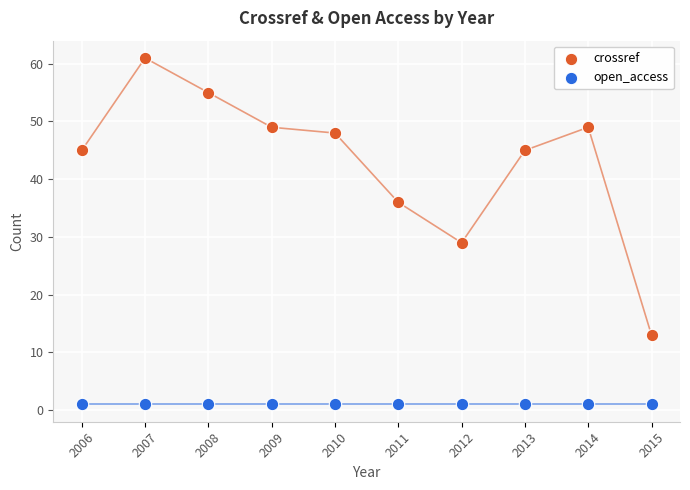

Which series contains the highest Y value?

crossref